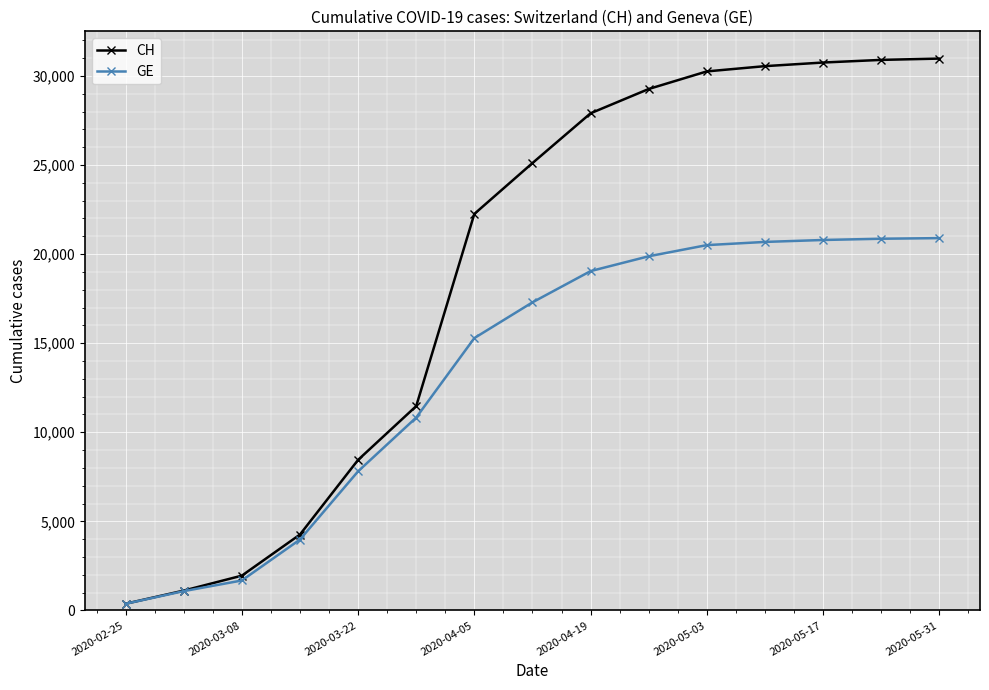

What is the value of the GE point at the 8th from the left?

17290